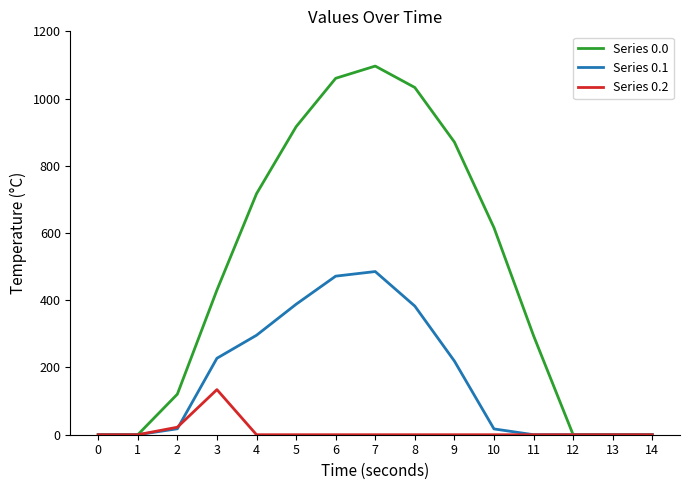

What is the highest value of the Series 0.1 series?

485.4